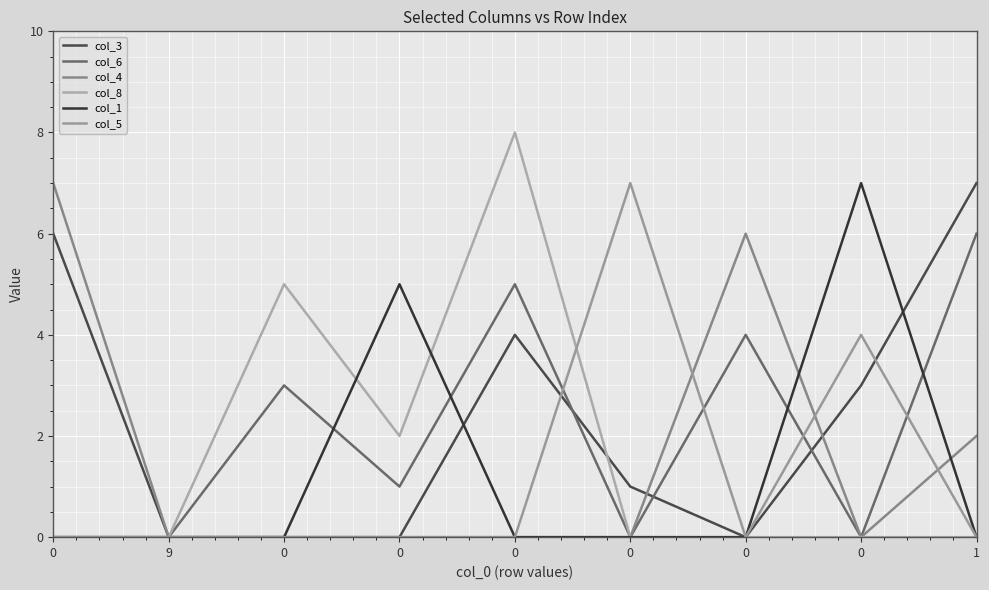

Does the chart have visible grid lines?

Yes